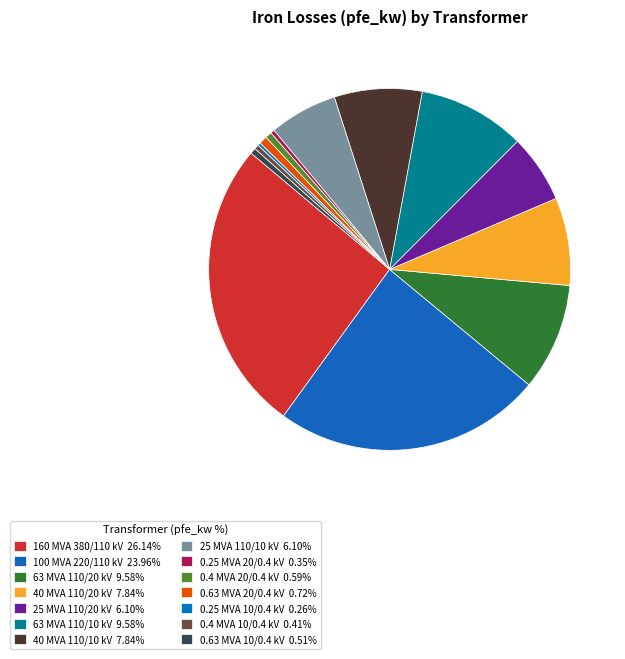

Which has a higher value, 25 MVA 110/20 kV or 160 MVA 380/110 kV?

160 MVA 380/110 kV